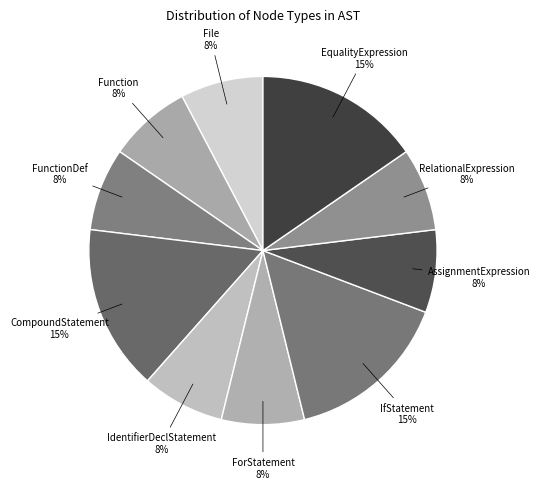

How many segments does this pie chart have?

10